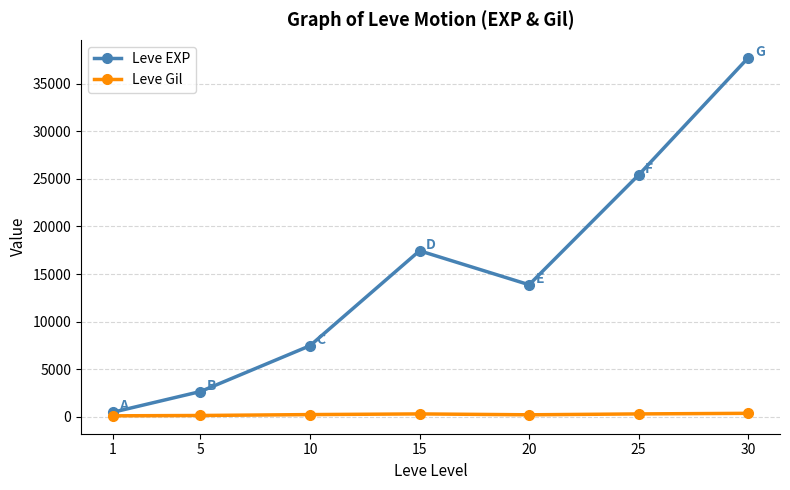

Which series has the largest total across all categories?

Leve EXP